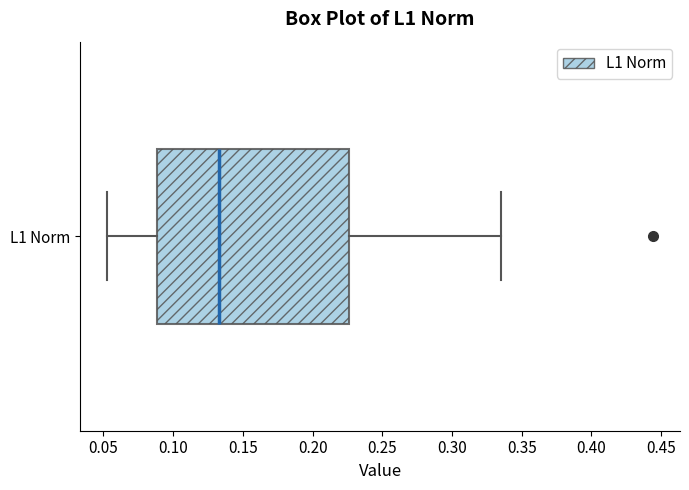

Where does the right whisker of the box for L1 Norm end on the x-axis? The values are not printed on the chart, so give them approximately, as read against the axis.

0.335